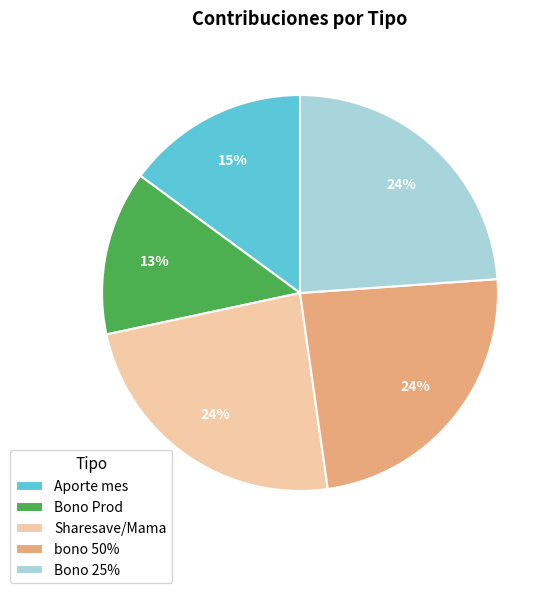

Between Aporte mes and Sharesave/Mama, which is larger?

Sharesave/Mama